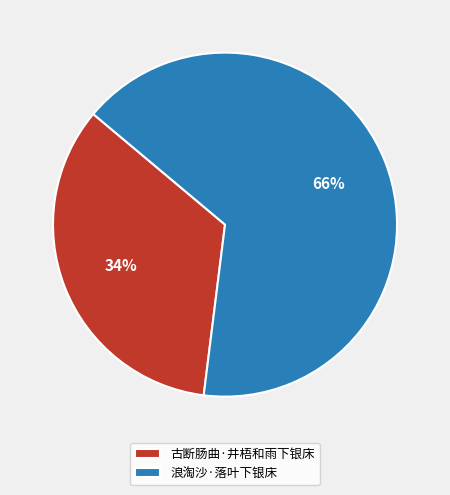

Which category accounts for the majority?

浪淘沙·落叶下银床